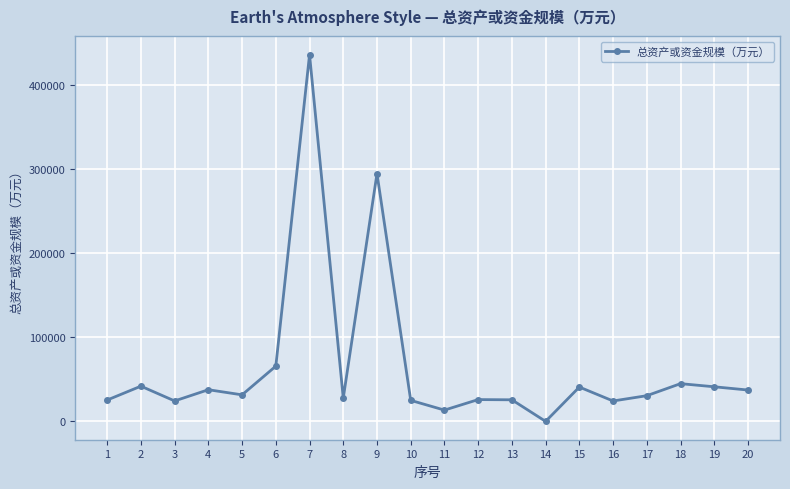

Is it true that the value at 7 is 436496?

True